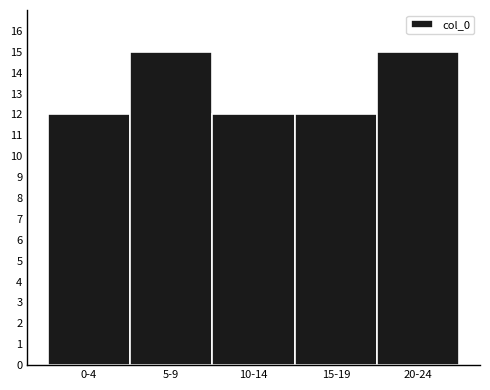

Reading left to right, extract all data points from this chart.

12	15	12	12	15